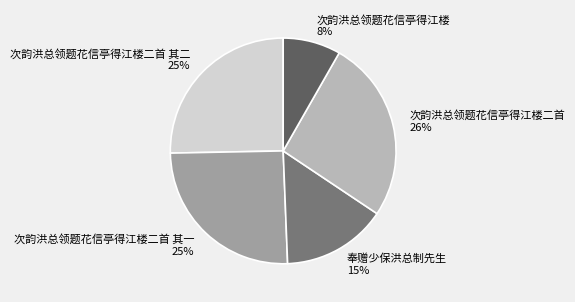

How many segments does this pie chart have?

5